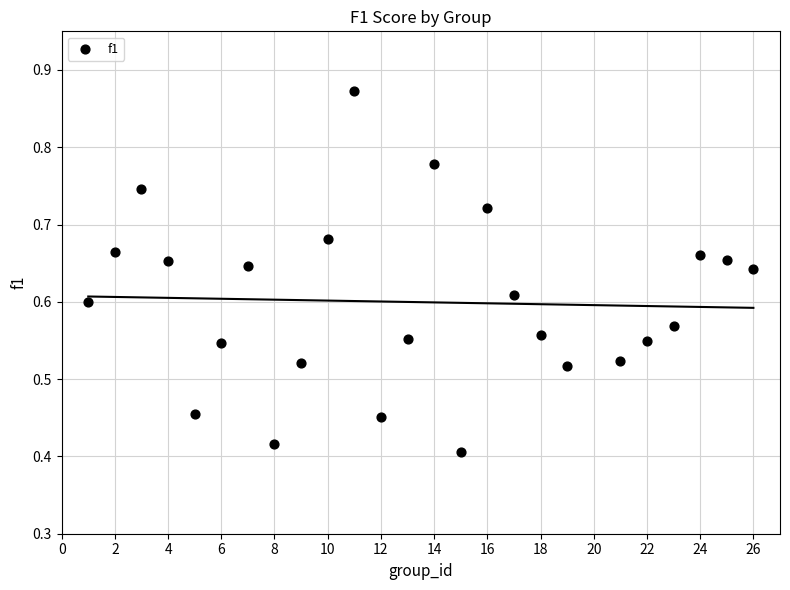

What is the range of X values (max minus min)?

25.0